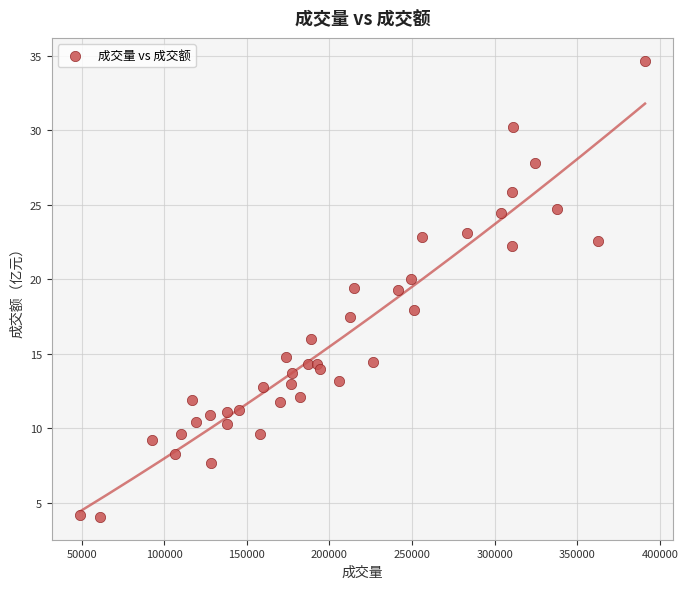

What is the range of X values (max minus min)?

342040.0